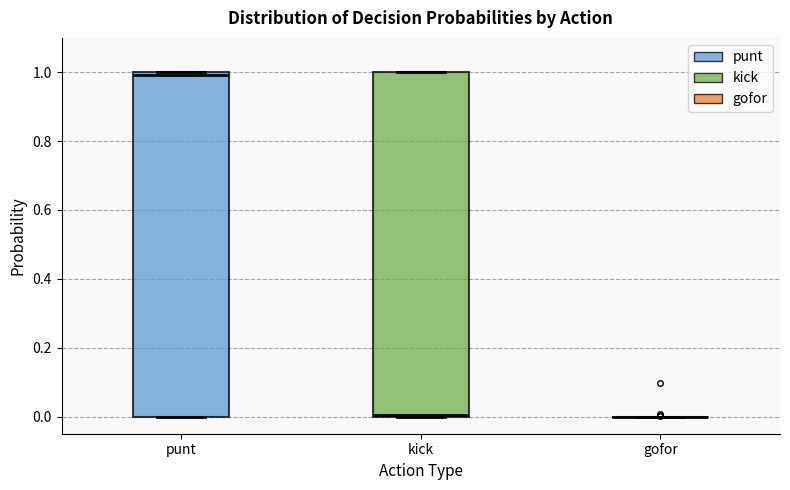

Reading left to right, read every box against the y-axis: the position of its median line, the range the box covers, and the ends of its whiskers. The values are not printed on the chart, so give them approximately, as read against the axis.

punt: median 1 (just below the box's upper edge), box 0 to 1, whiskers 0 to 1
kick: median 0, box 0 to 1, whiskers 0 to 1
gofor: box collapsed to a line at 0, whiskers 0 to 0